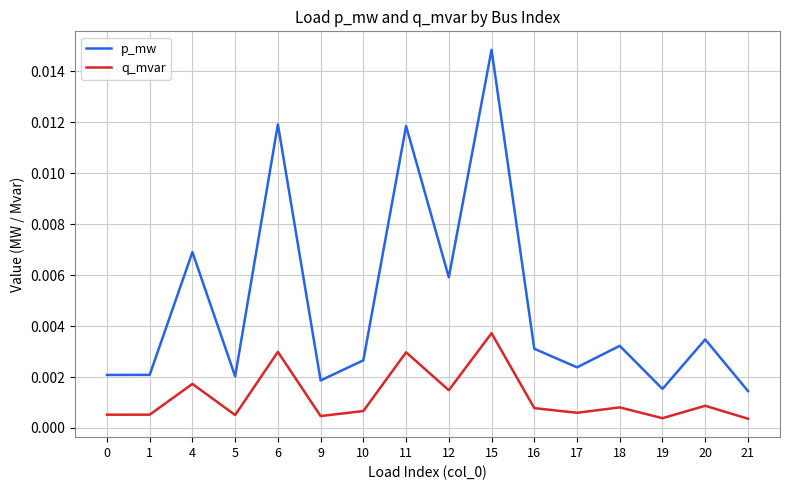

Rank the series by their average value, from highest to lowest.

p_mw, q_mvar